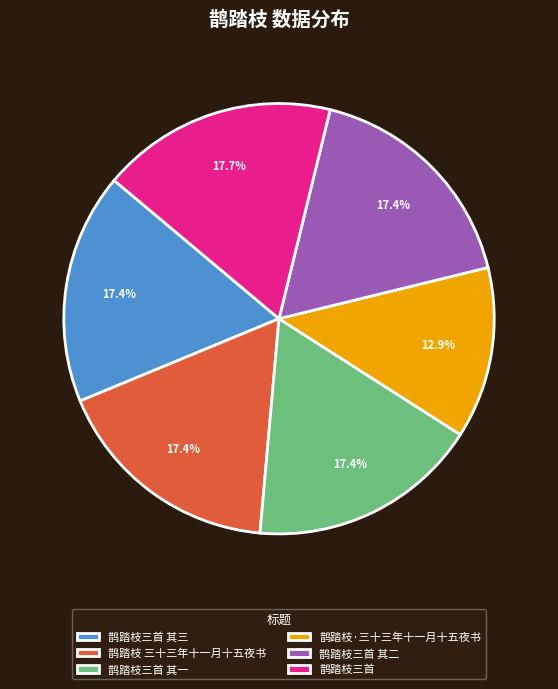

What percentage is NOT represented by 鹊踏枝三首 其二?

82.6%